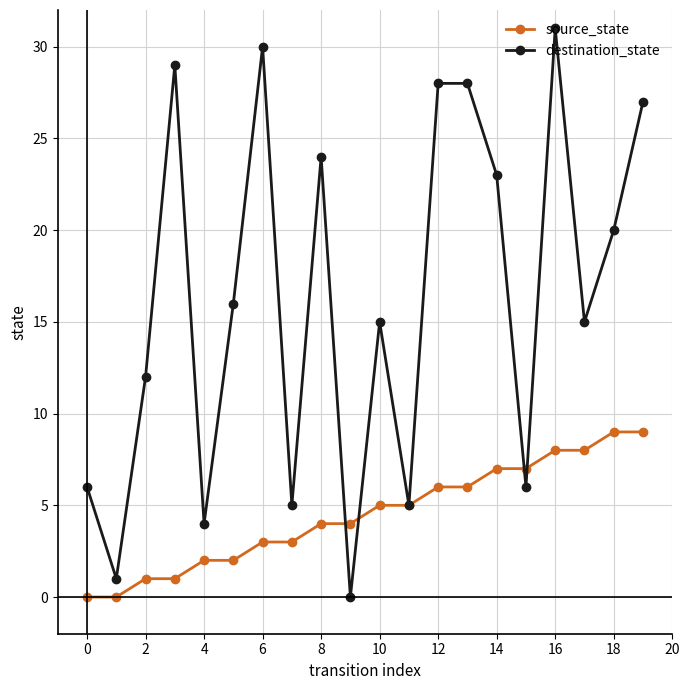

Reading left to right, what are all the values shown in this chart?

source_state: 0	0	1	1	2	2	3	3	4	4	5	5	6	6	7	7	8	8	9	9
destination_state: 6	1	12	29	4	16	30	5	24	0	15	5	28	28	23	6	31	15	20	27